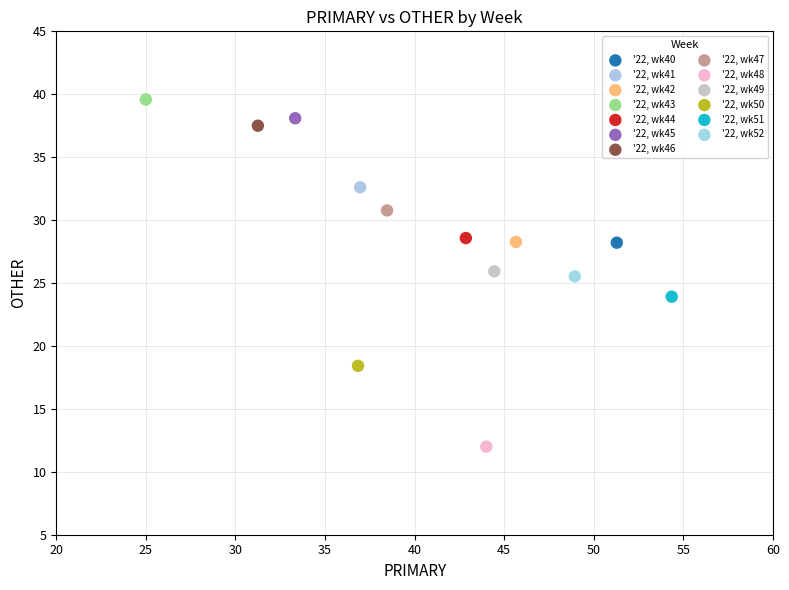

Which series contains the highest Y value?

'22, wk43